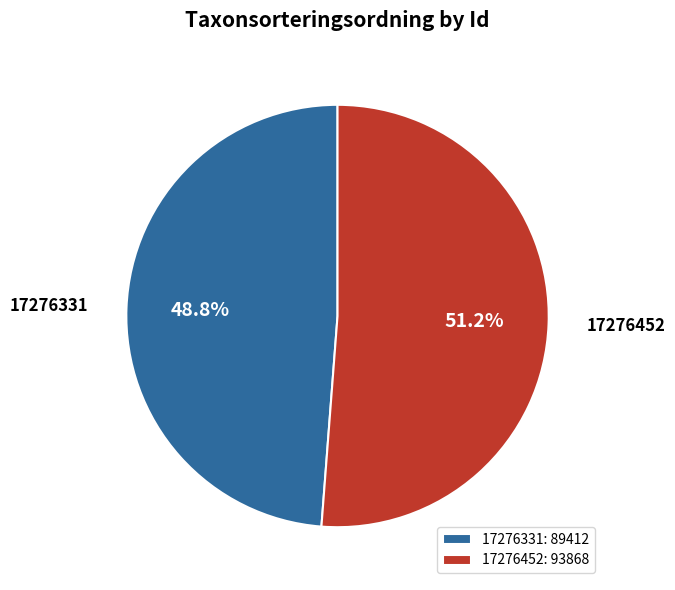

What is the total percentage of 17276452 and 17276331?

100.0%